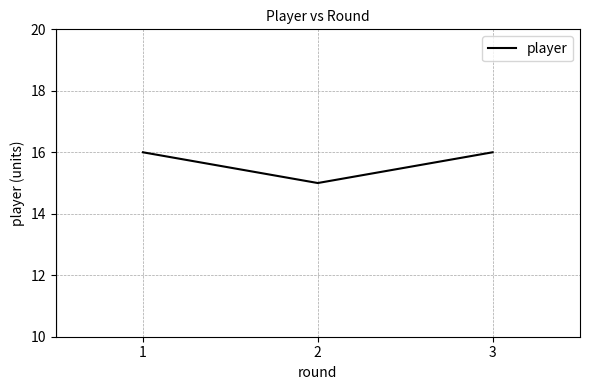

How many lines are shown in the chart?

1